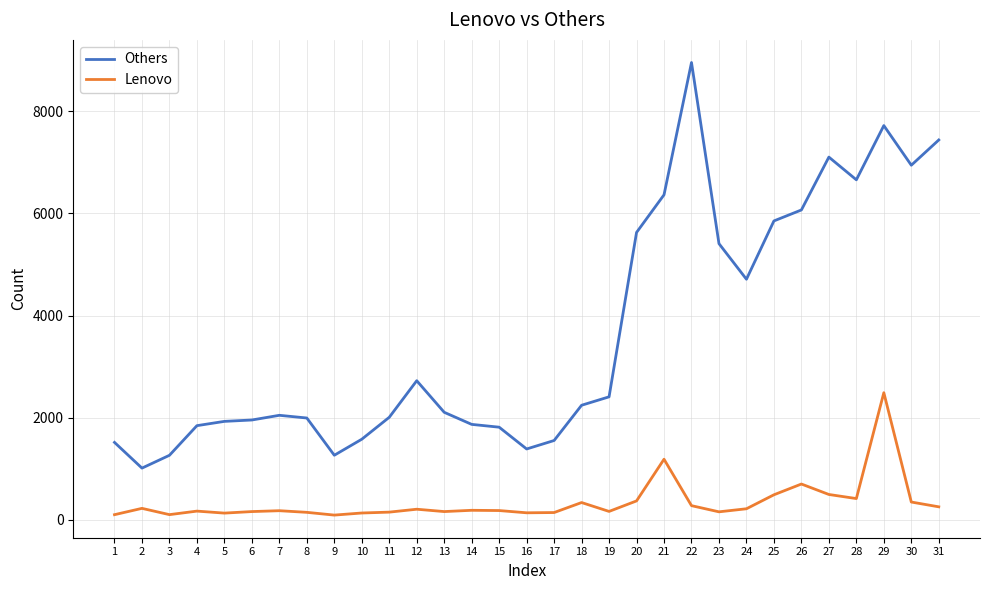

Rank the series at 1 from lowest to highest value.

Lenovo, Others